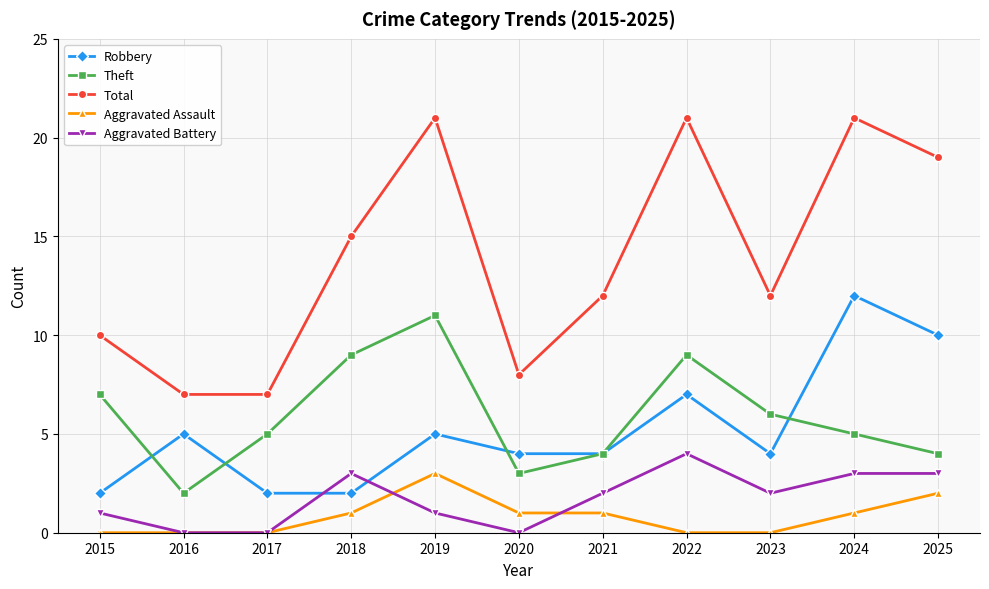

What is the difference between the second highest and second lowest values in the Theft series?

6